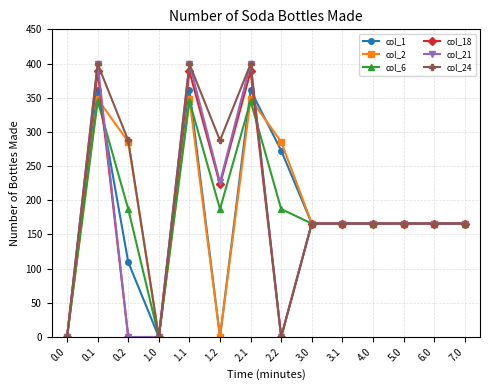

Which series has the largest total across all categories?

col_24